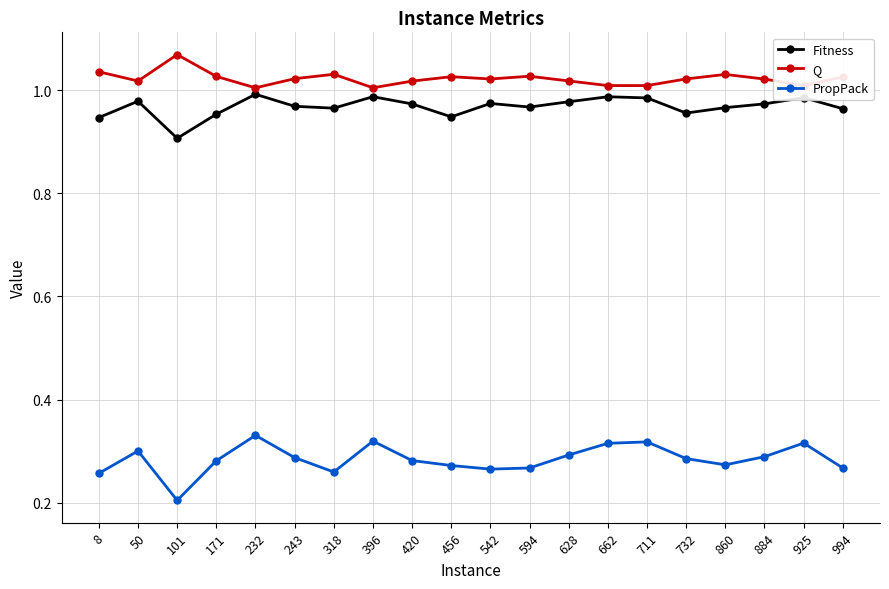

True or false: Q and PropPack cross at least once.

False